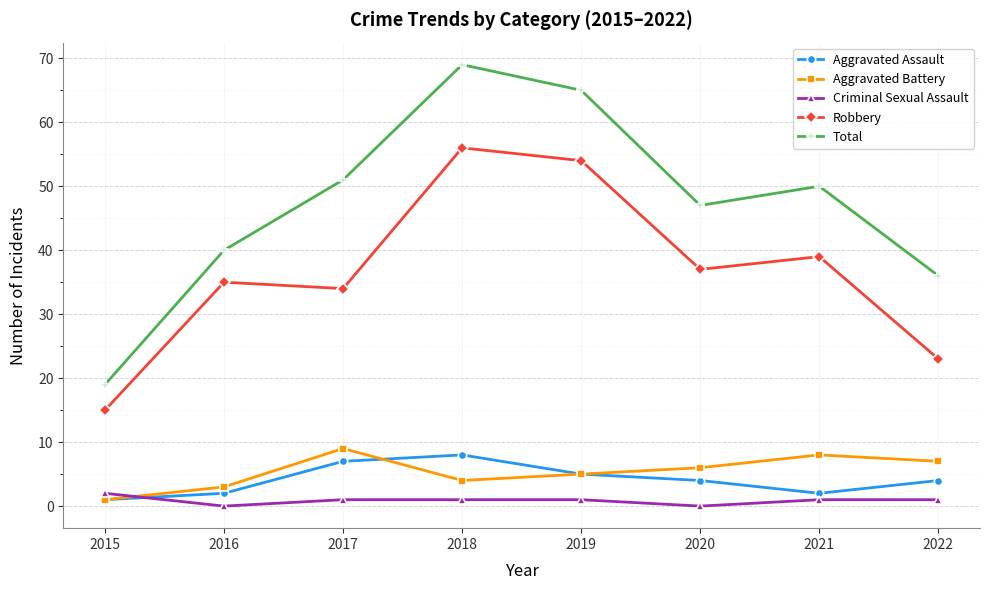

What is the sum of the Aggravated Battery values at 2015 and 2021?

9